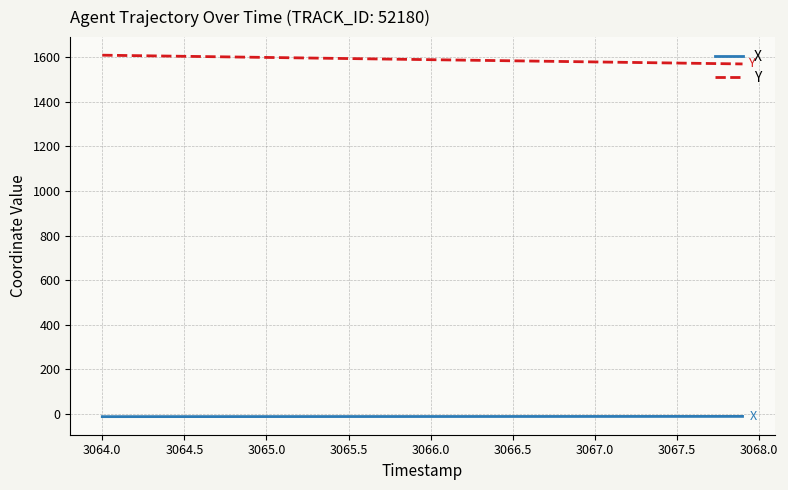

How many series are shown in this chart?

2